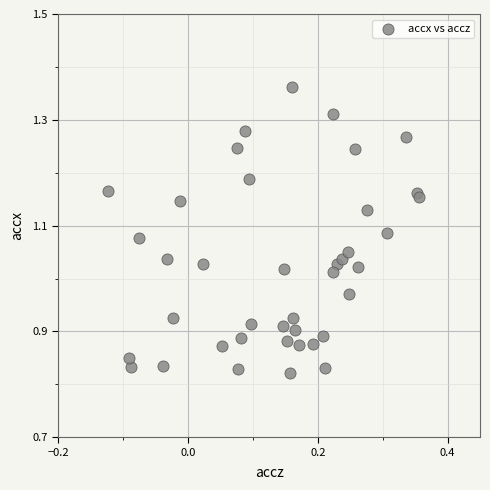

What is the range of X values (max minus min)?

0.5